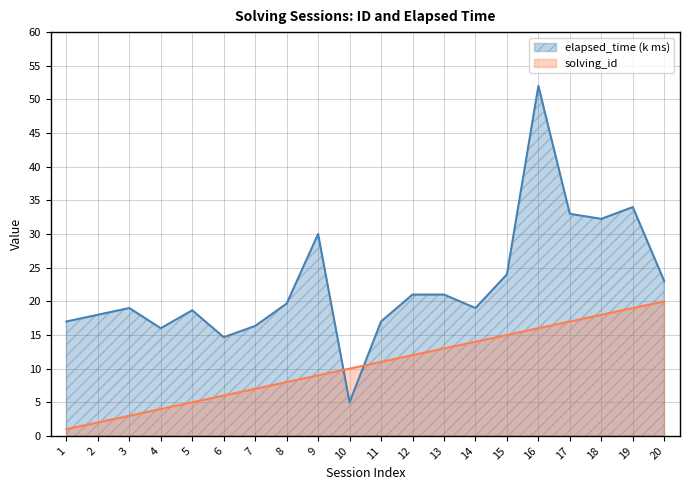

Where does the solving_id series first go above 11?

12